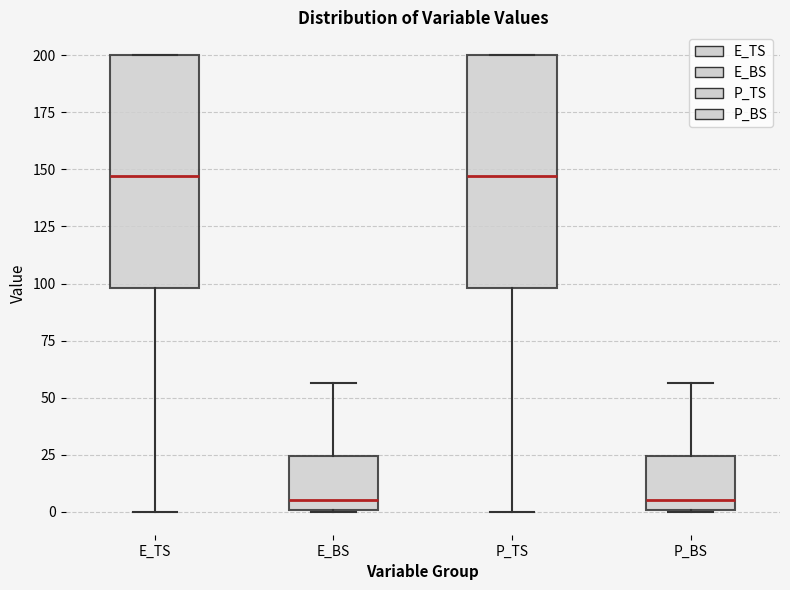

Where is the lower edge of the box for E_TS on the y-axis? The values are not printed on the chart, so give them approximately, as read against the axis.

100